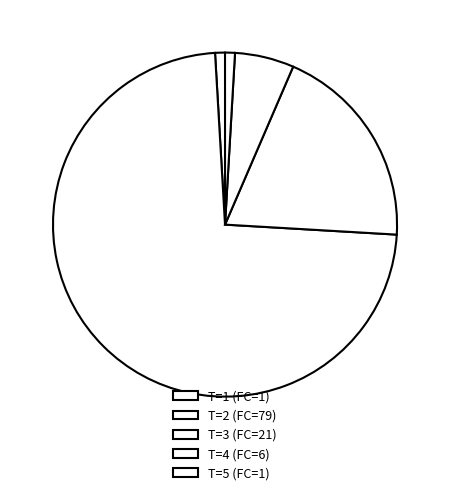

Count the number of slices in the pie.

5